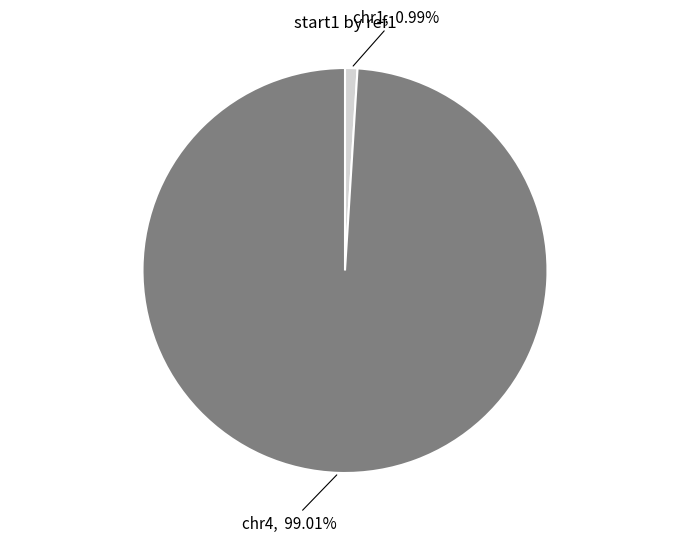

What is the total percentage of chr4 and chr1?

100.0%